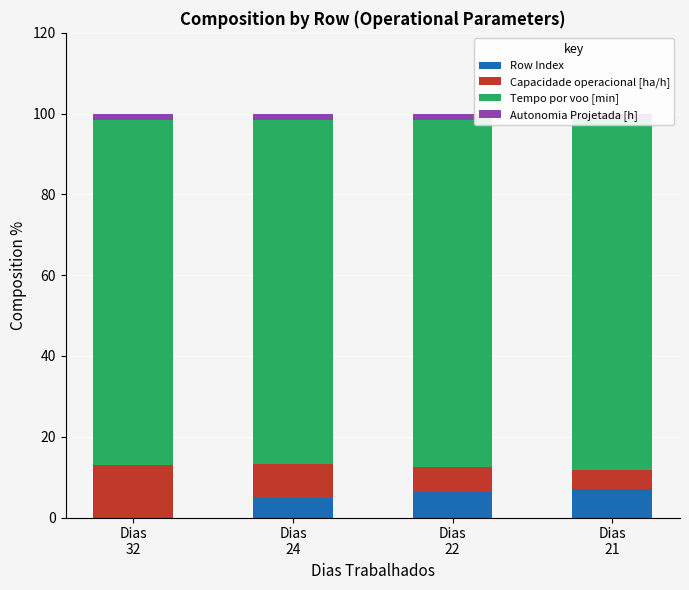

At Dias
24, list the series in order from largest to smallest.

Tempo por voo [min], Capacidade operacional [ha/h], Row Index, Autonomia Projetada [h]